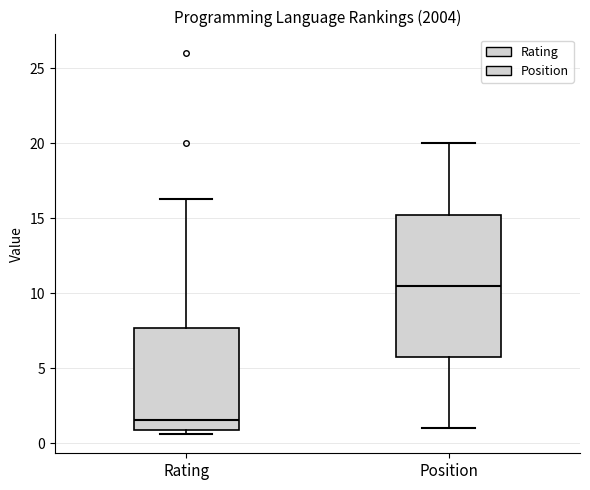

Which box's median line is the highest?

Position